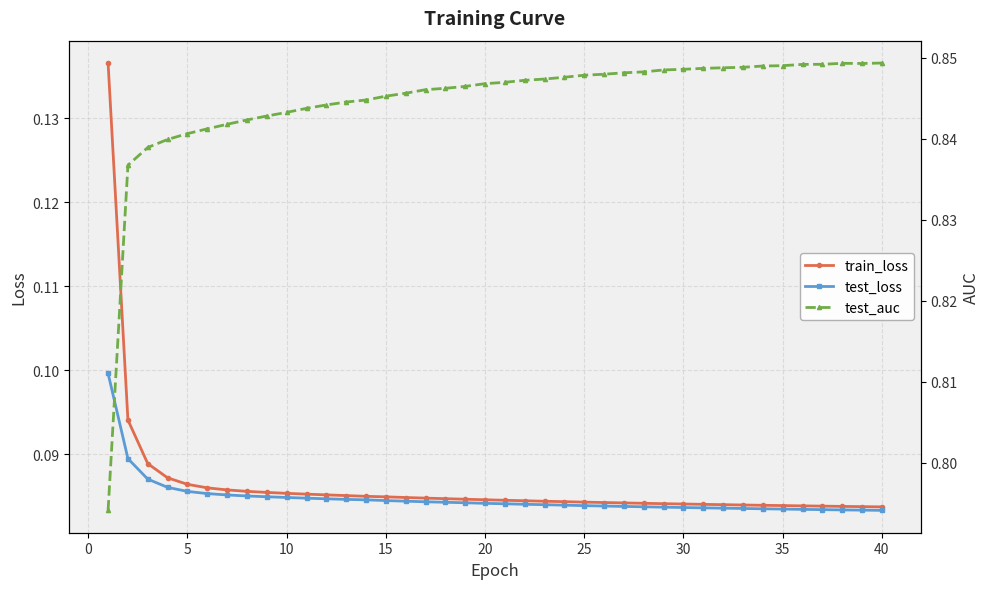

Does the chart display data point markers on the line(s)?

Yes